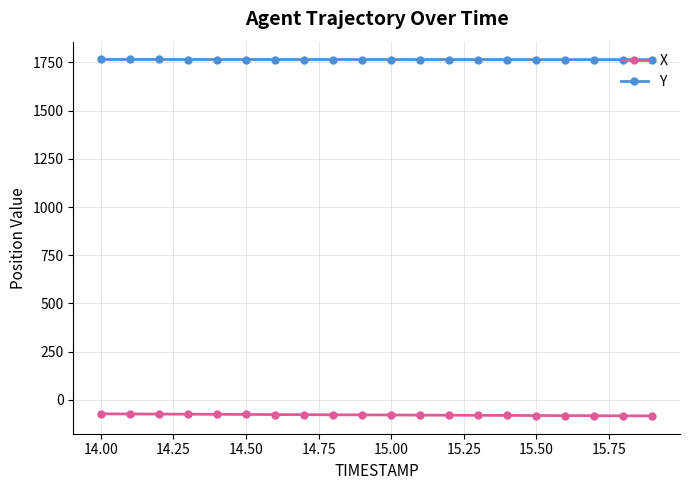

What is the maximum value shown in the chart?

1765.1